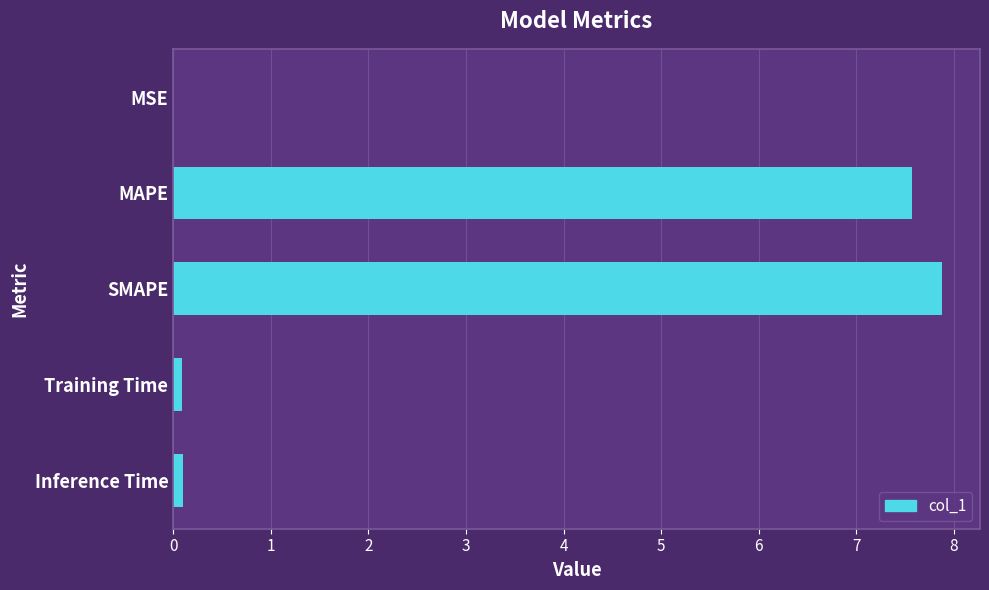

True or false: the data shows 13.5 at SMAPE.

False